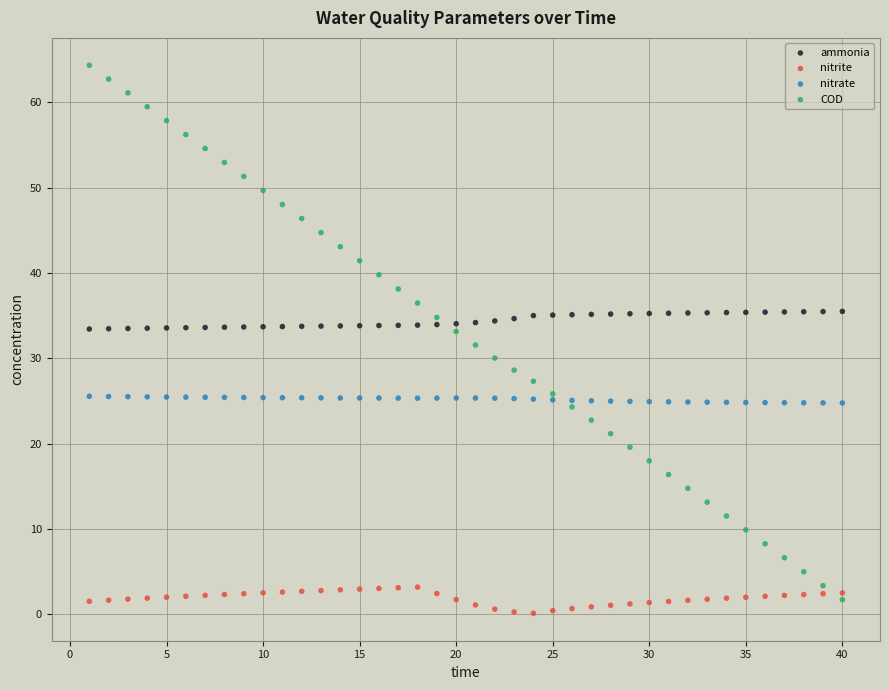

What is the X range (max minus min) for the scatter plot?

39.0